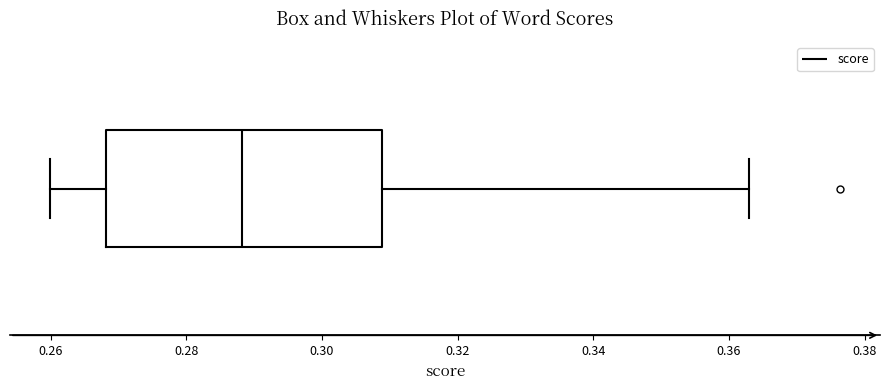

Transcribe this box plot: give where the median line is, the range the box spans, and where the two whiskers end, as read against the x-axis. The values are not printed on the chart, so give them approximately, as read against the axis.

median 0.288, box 0.268 to 0.308, whiskers 0.260 to 0.362